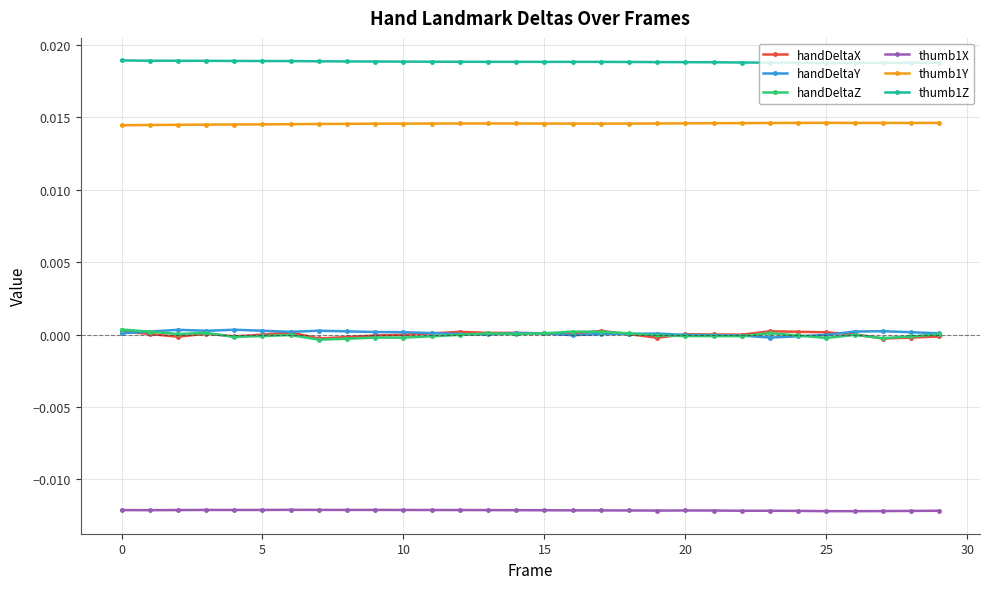

True or false: thumb1X and thumb1Y cross at least once.

False